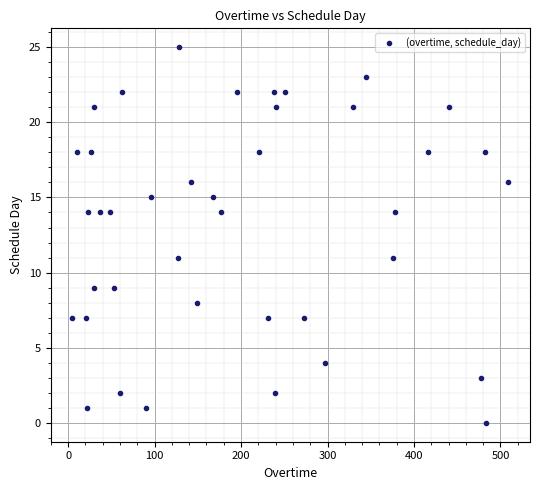

What is the range of X values (max minus min)?

504